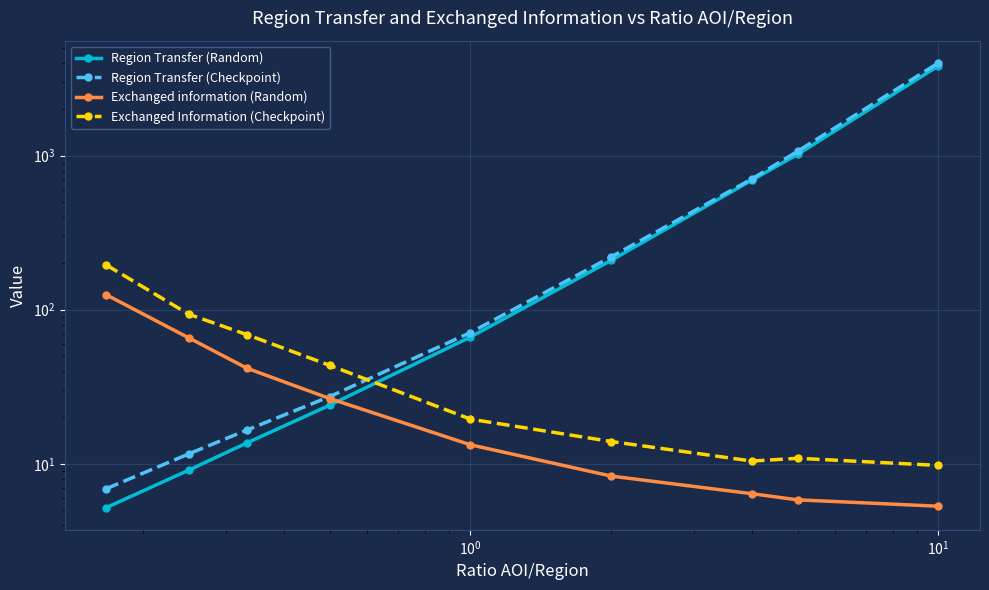

Is the value of Exchanged Information (Checkpoint) at $\mathdefault{10^{2}}$ greater than the value of Exchanged information (Random) at $\mathdefault{10^{2}}$?

Yes